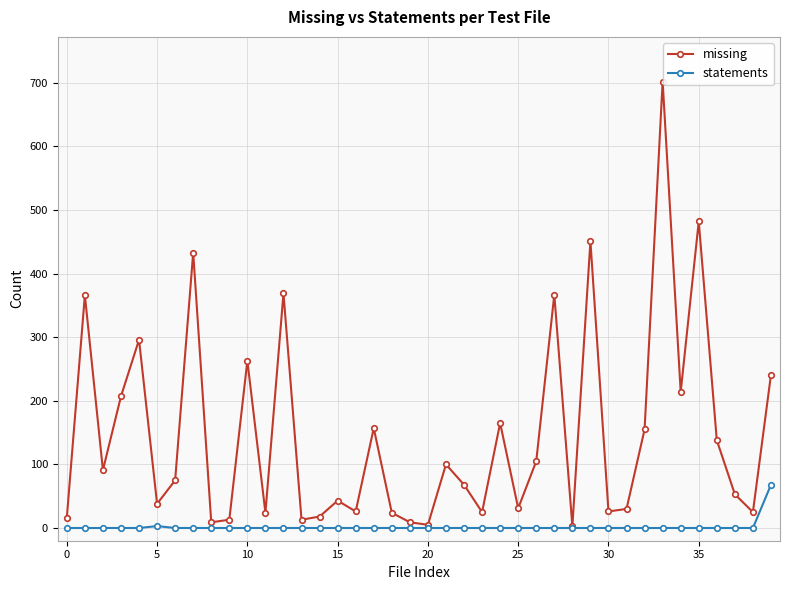

Which series has the widest spread of values?

missing